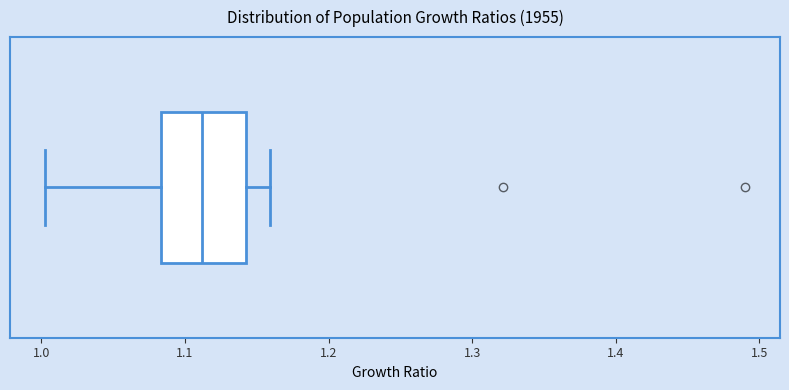

Read this box plot against the x-axis: the position of the median line, the range covered by the box, and the ends of both whiskers. The values are not printed on the chart, so give them approximately, as read against the axis.

median 1.11, box 1.08 to 1.14, whiskers 1.00 to 1.16